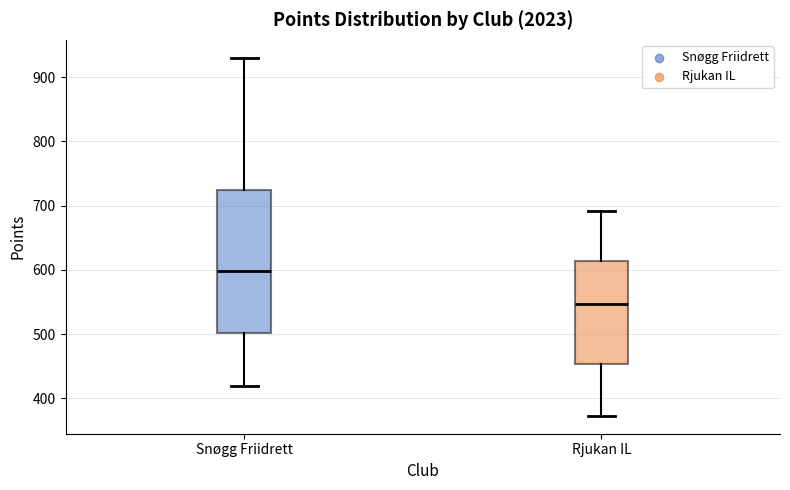

Which box's median line is the highest?

Snøgg Friidrett